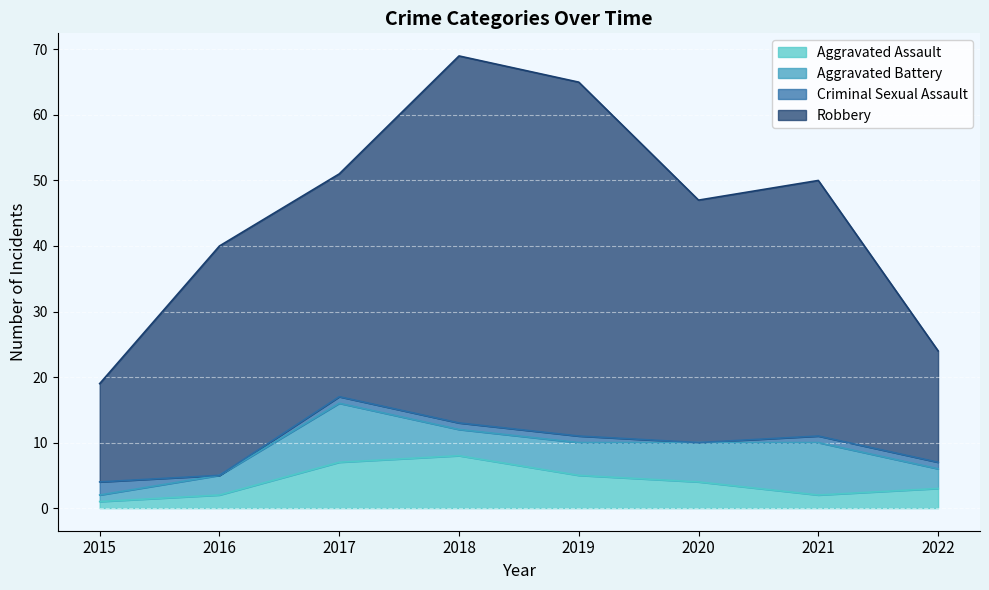

Which category has the highest value in the Aggravated Battery series?

2017